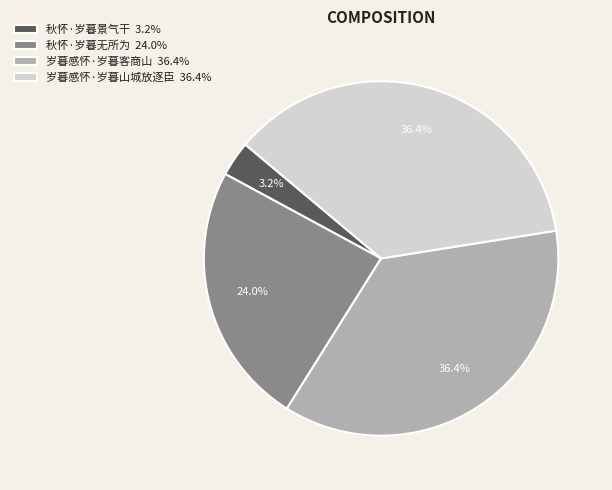

Does any single category account for the majority?

No